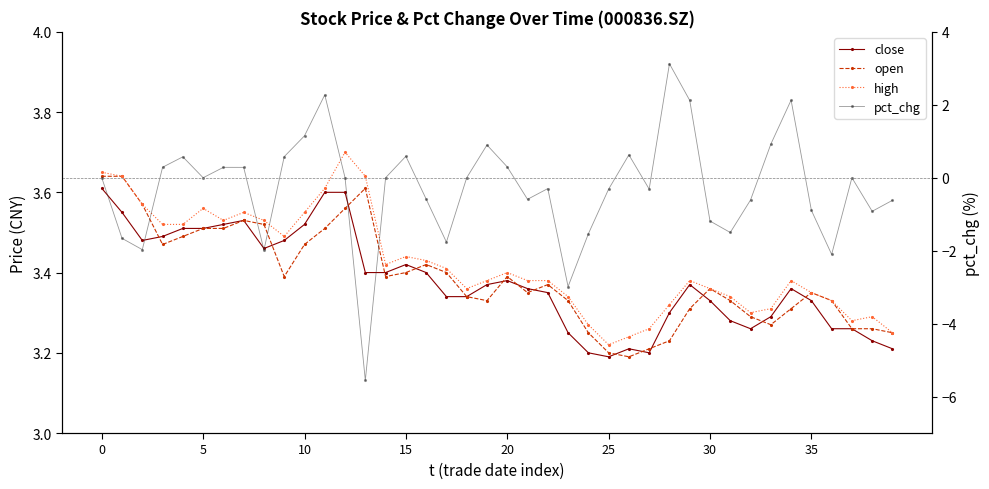

At which label is open closest to 3?

26